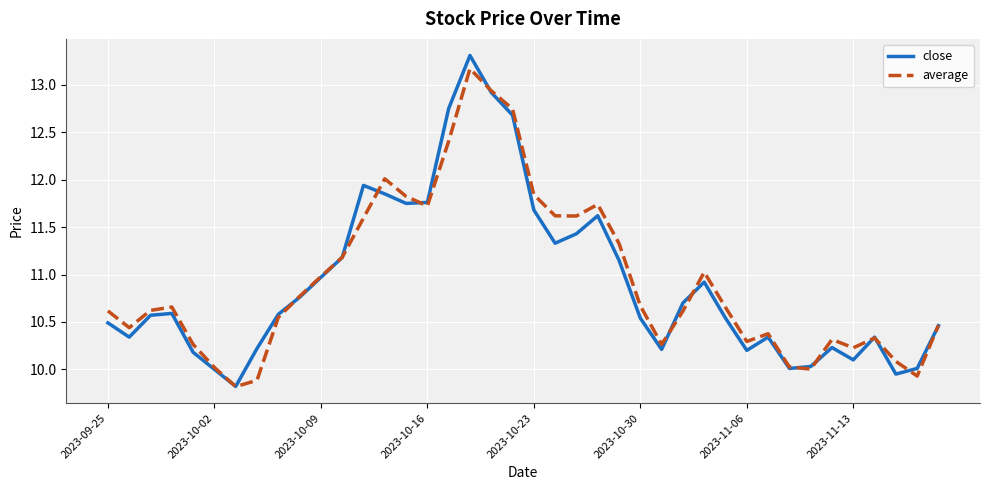

What is the difference between the maximum and minimum values in the close series?

3.5